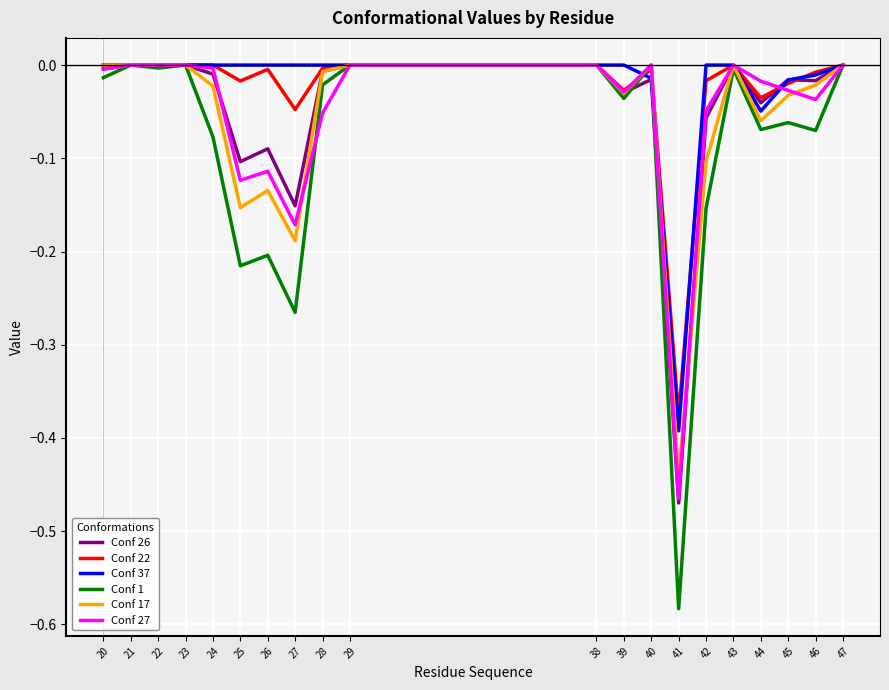

Which series has the widest spread of values?

Conf 1